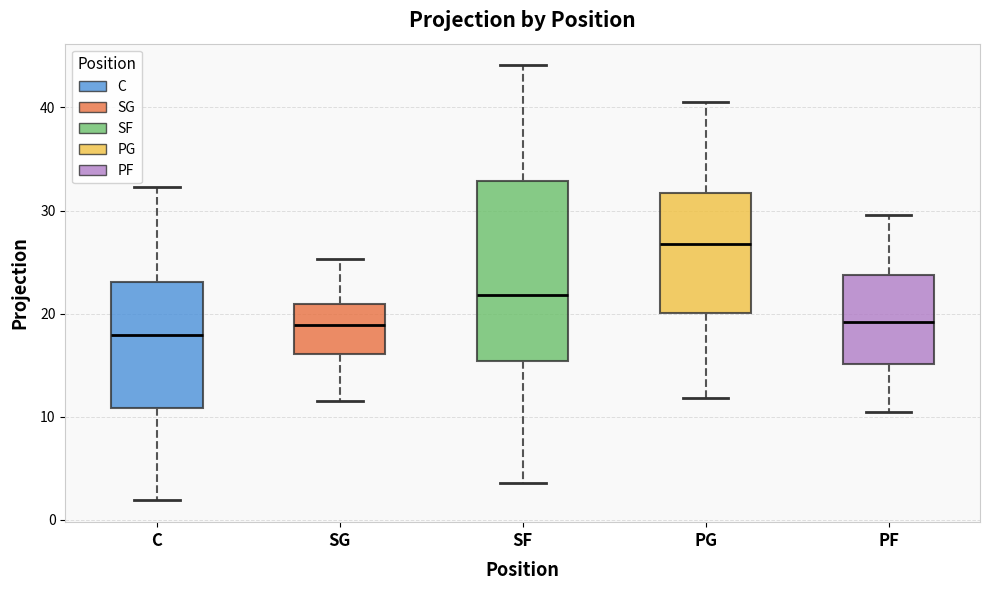

Comparing the boxes themselves (not the whiskers), which one is the tallest?

SF